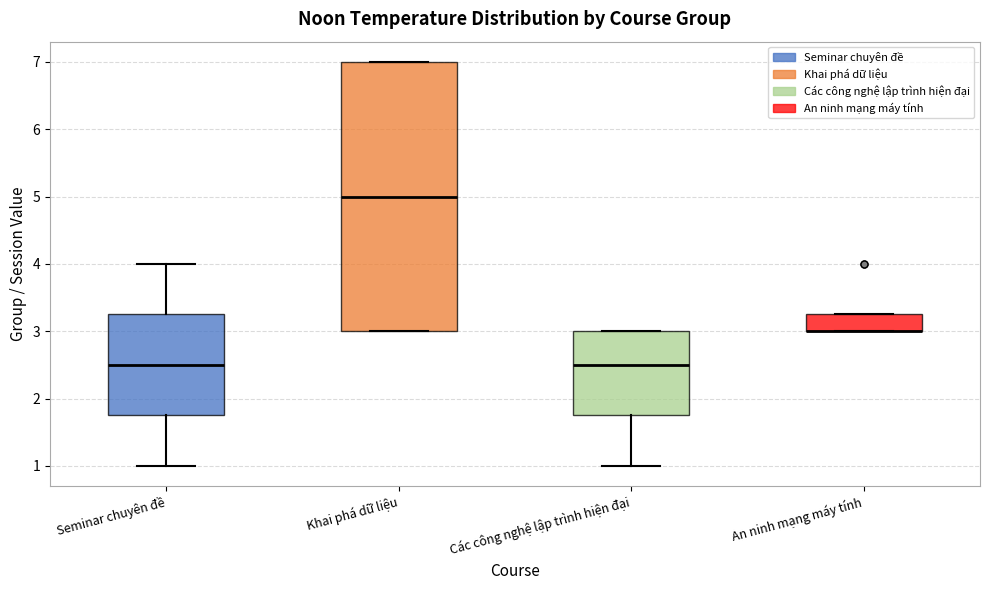

Reading left to right, transcribe this box plot: for each box, give where its median line is, the range the box spans, and where its two whiskers end, as read against the y-axis. The values are not printed on the chart, so give them approximately, as read against the axis.

Seminar chuyên đề: median 2.5, box 1.8 to 3.3, whiskers 1.0 to 4.0
Khai phá dữ liệu: median 5.0, box 3.0 to 7.0, whiskers 3.0 to 7.0
Các công nghệ lập trình hiện đại: median 2.5, box 1.8 to 3.0, whiskers 1.0 to 3.0
An ninh mạng máy tính: median 3.0 (drawn on the box's lower edge), box 3.0 to 3.3, whiskers 3.0 to 3.3